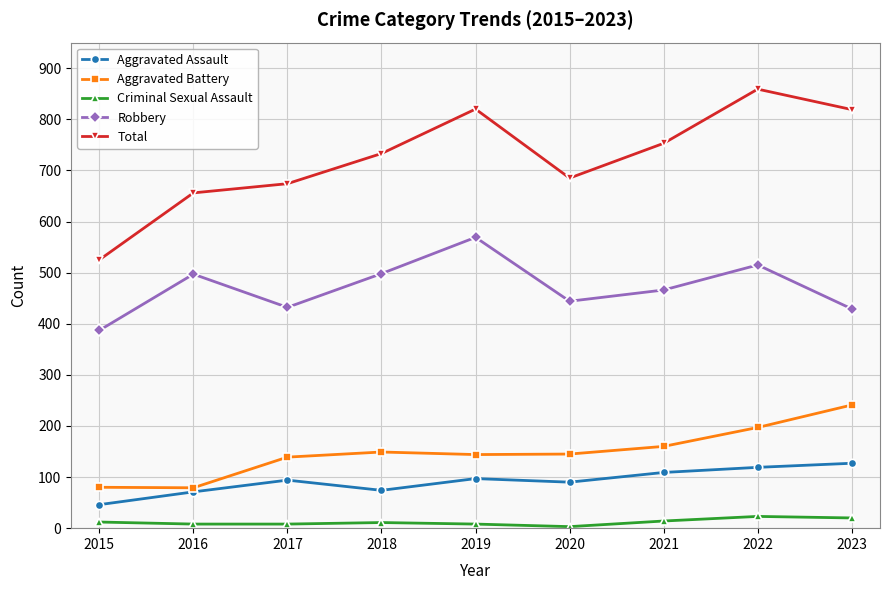

Does the chart have visible grid lines?

Yes